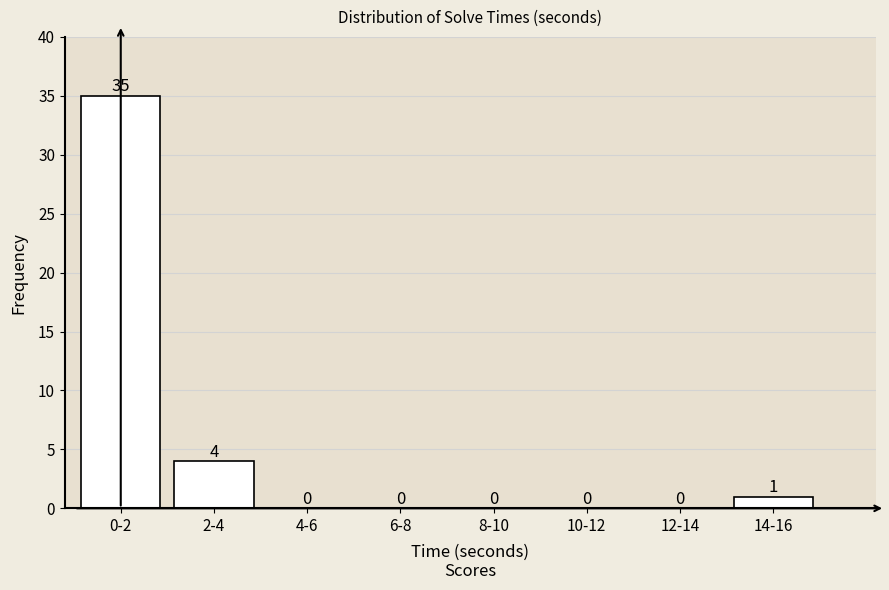

Reading left to right, what are all the values shown in this chart?

0-2=35	2-4=4	4-6=0	6-8=0	8-10=0	10-12=0	12-14=0	14-16=1